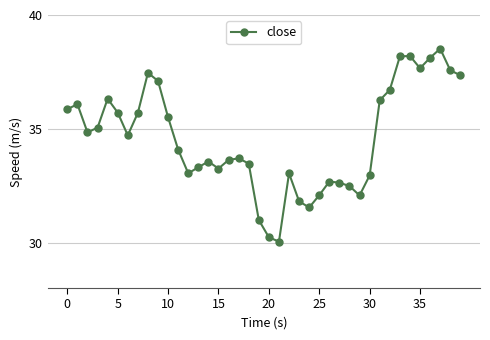

True or false: there are more than 0 points higher than both neighbors.

True